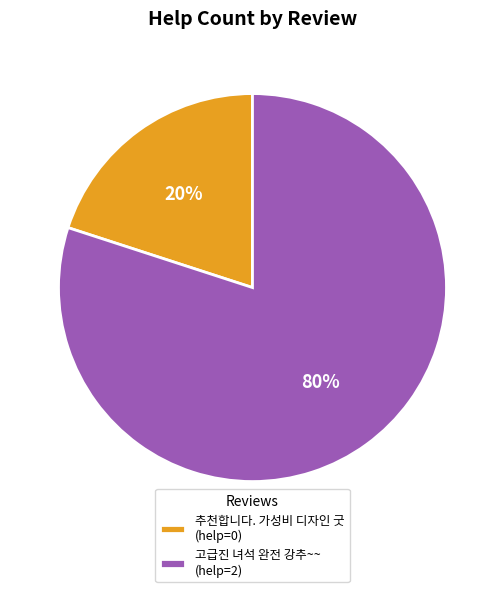

Is the sum of 추천합니다. 가성비 디자인 굿 and 고급진 녀석 완전 강추~~ greater than half?

Yes